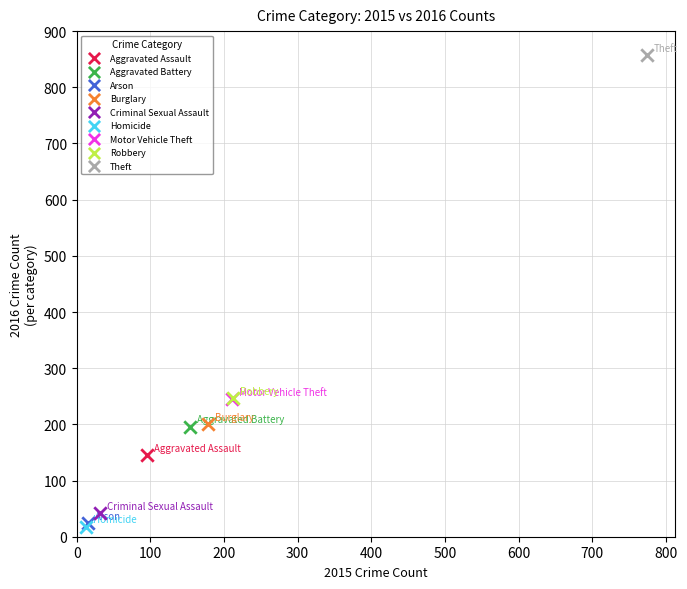

Which series contains the highest Y value?

Theft